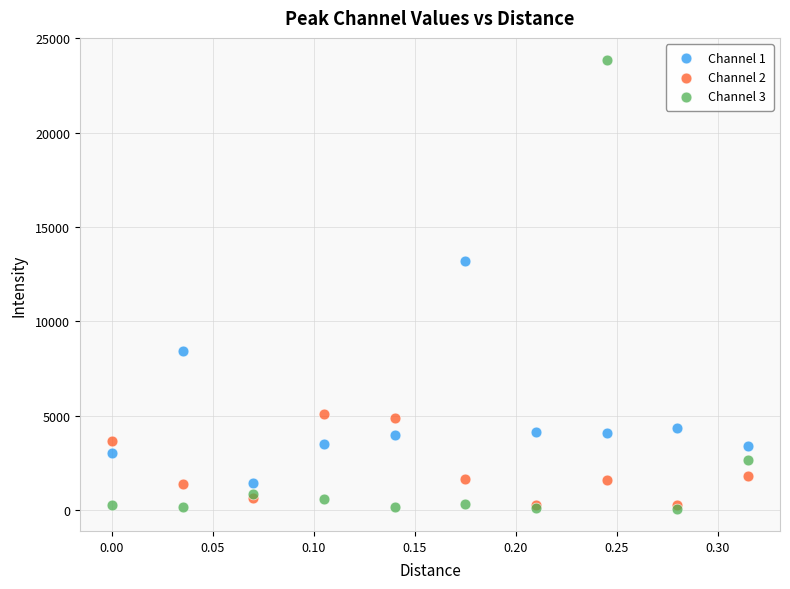

Which series reaches the maximum Y coordinate?

Channel 3